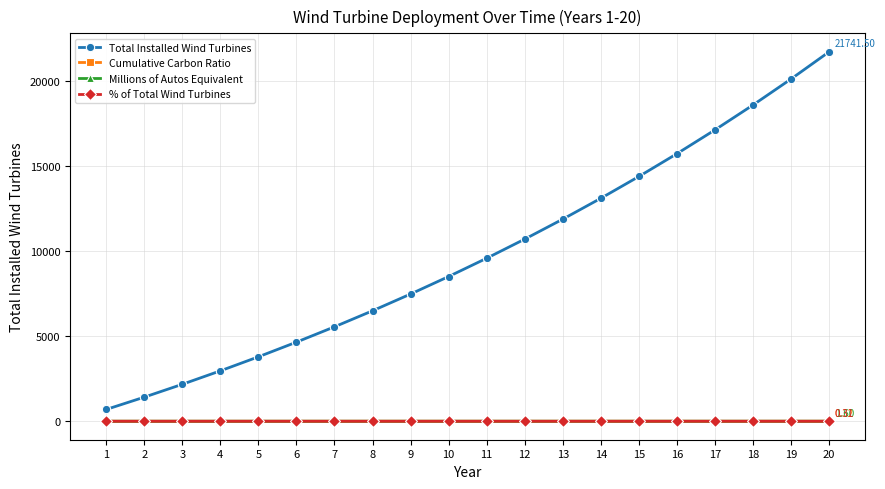

Which series has the largest total across all categories?

Total Installed Wind Turbines